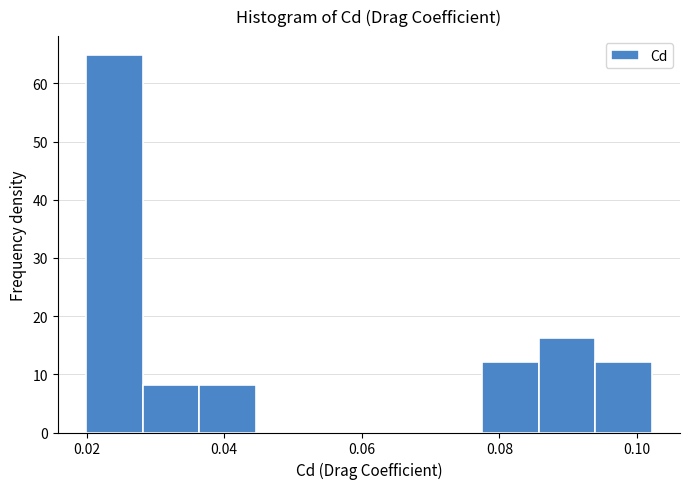

Which range on the x-axis has the tallest bar?

0.020 to 0.028